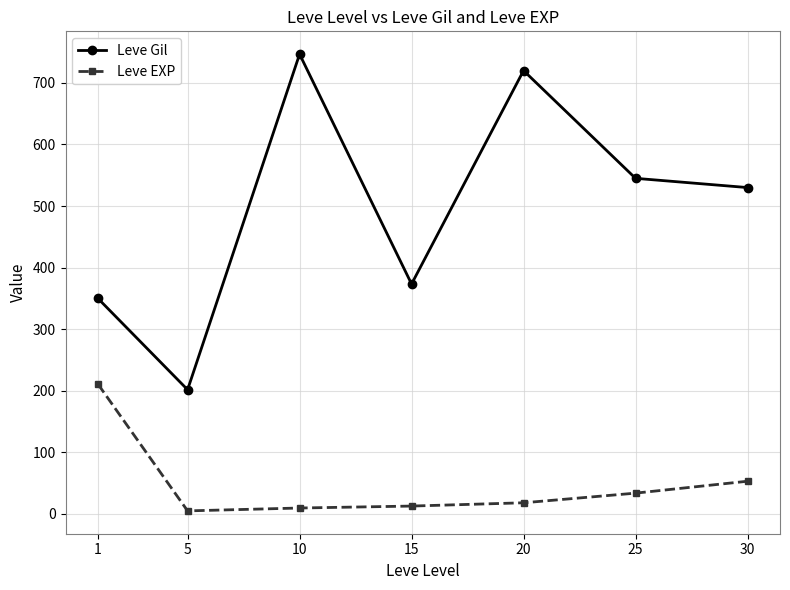

What is the value of the Leve EXP point at the 2nd from the left?

4.8